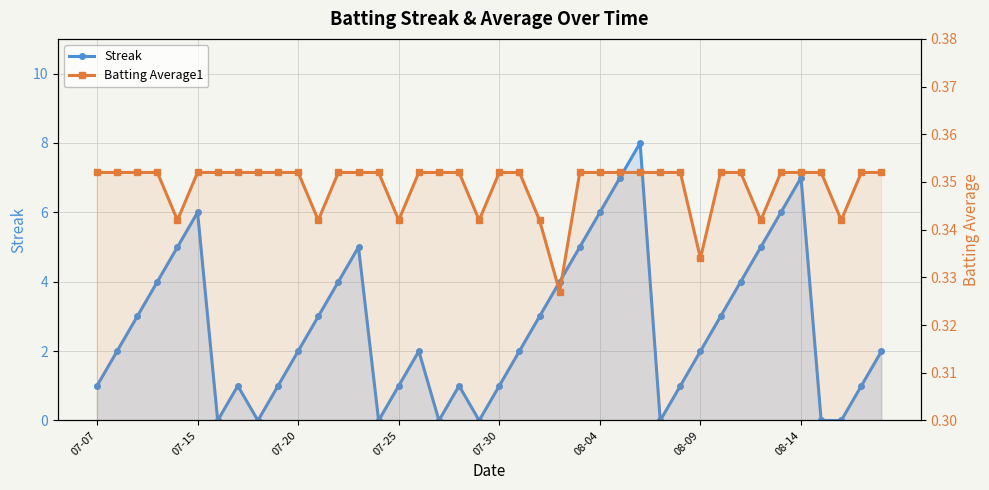

In Streak, how many points are lower than both neighbors (excluding endpoints)?

6